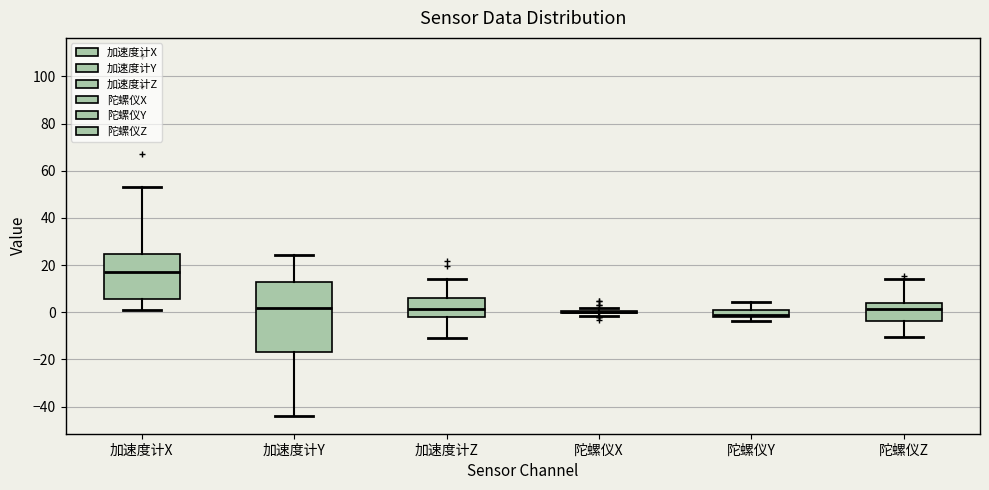

Where does the median line of the box for 陀螺仪Z sit on the y-axis? The values are not printed on the chart, so give them approximately, as read against the axis.

2